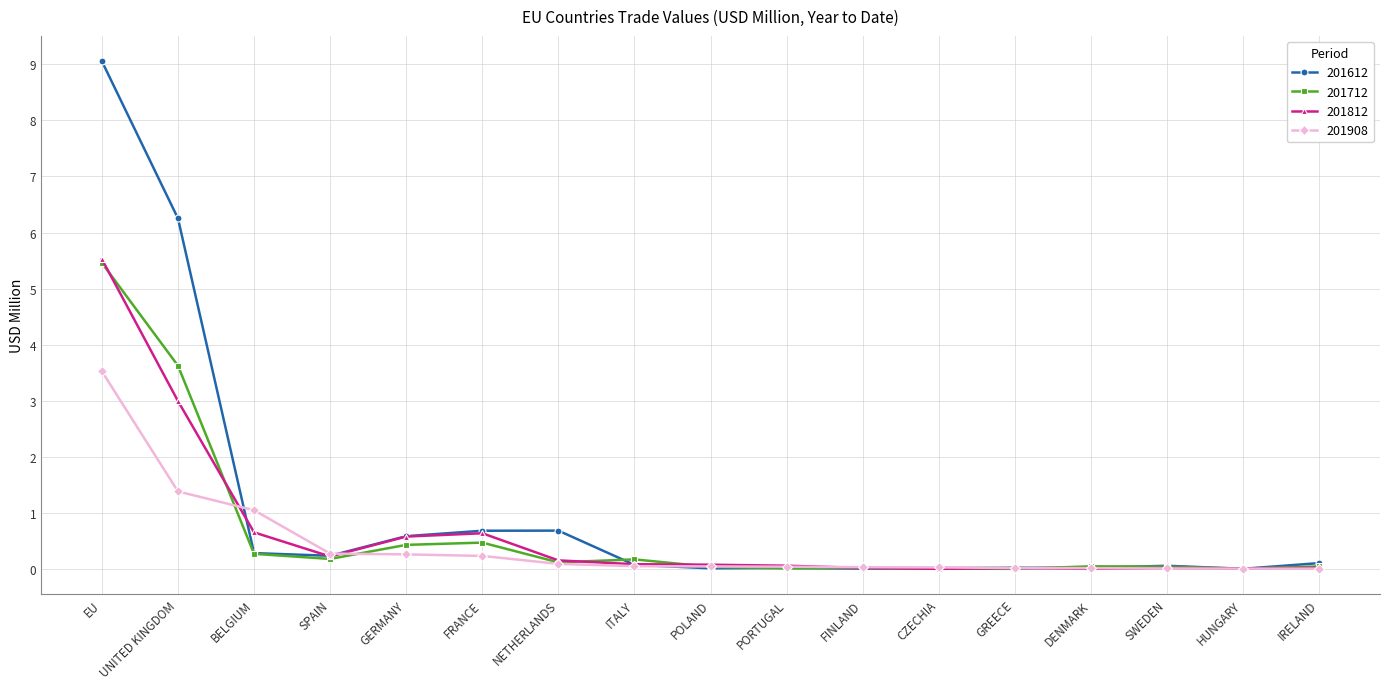

What value does the 201812 series have at NETHERLANDS?

0.2